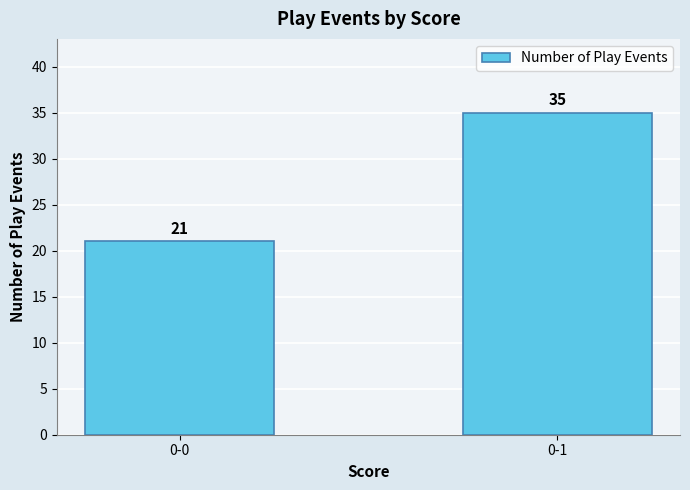

How many series are shown in this chart?

1